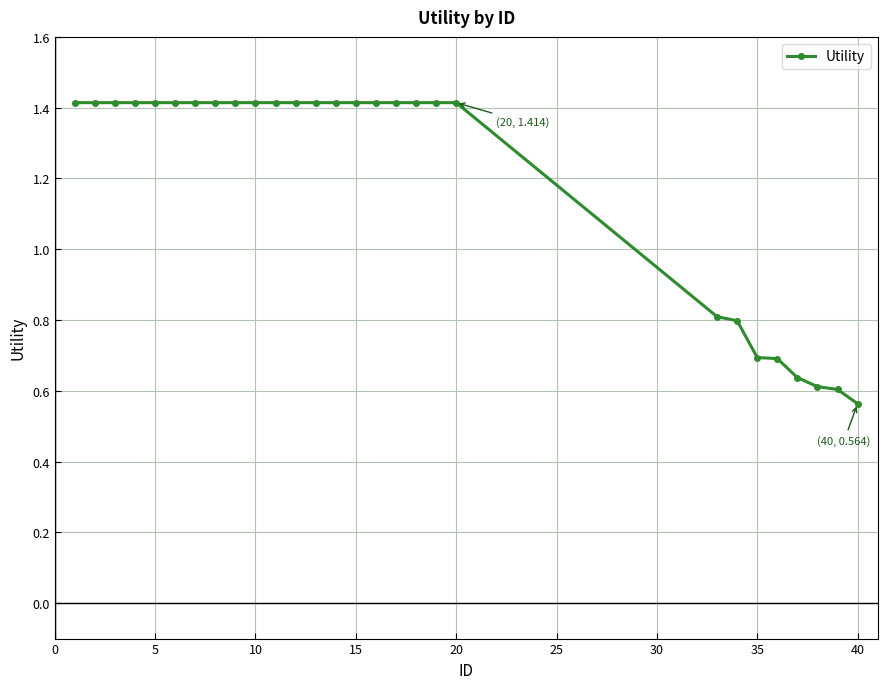

What is the sum of all values?

33.7